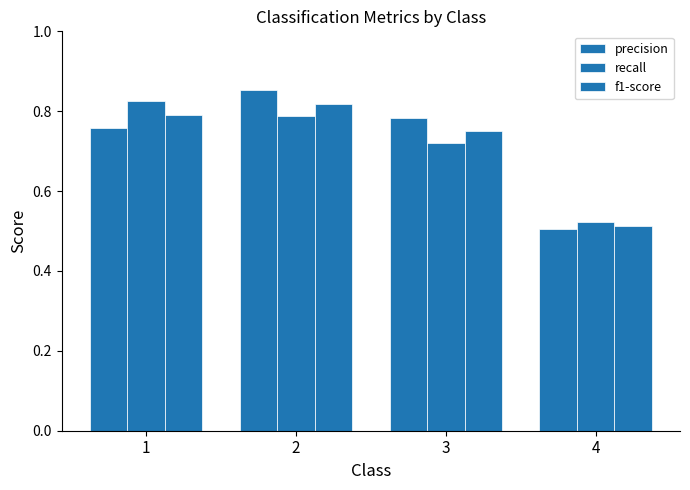

How many groups of bars are there?

4